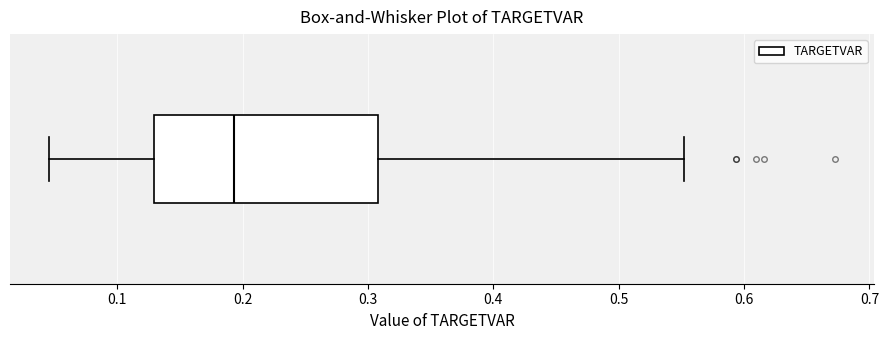

Read this box plot against the x-axis: the position of the median line, the range covered by the box, and the ends of both whiskers. The values are not printed on the chart, so give them approximately, as read against the axis.

median 0.19, box 0.13 to 0.31, whiskers 0.05 to 0.55